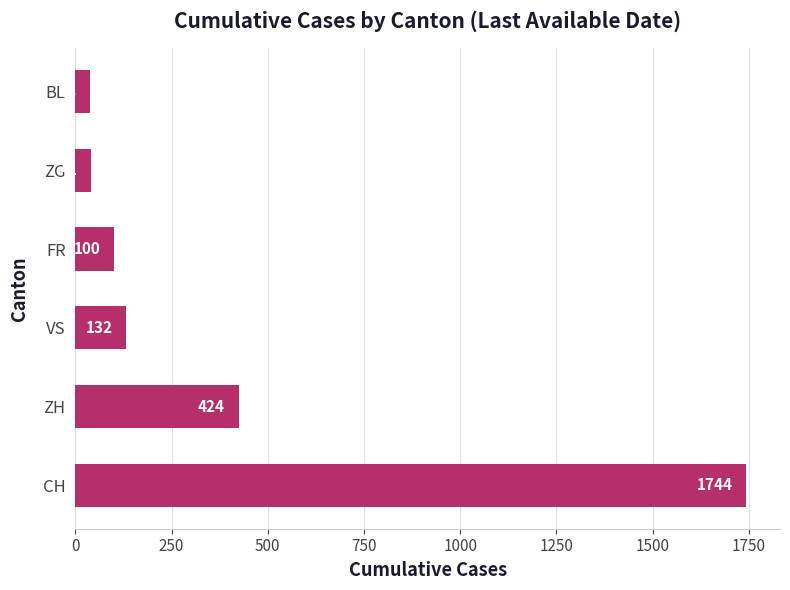

What is the average value?

413